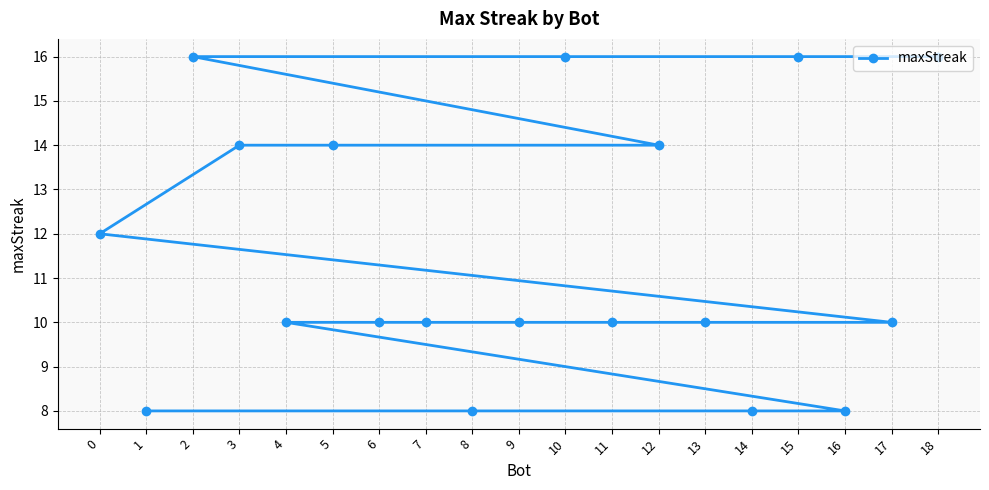

At which category does the chart reach its minimum across all series?

16